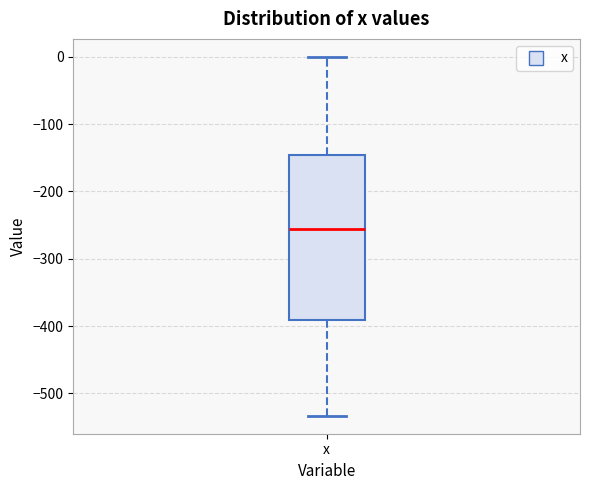

Where does the median line of the box for x sit on the y-axis? The values are not printed on the chart, so give them approximately, as read against the axis.

-250